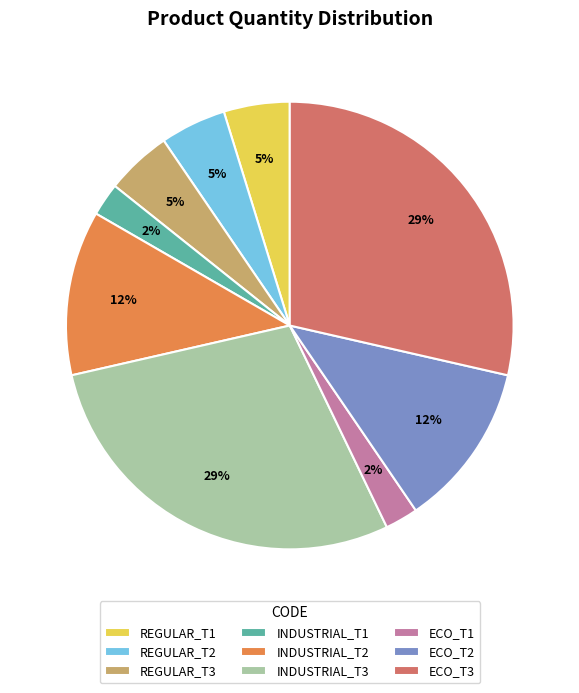

To the nearest percent, what is the average slice percentage?

11%